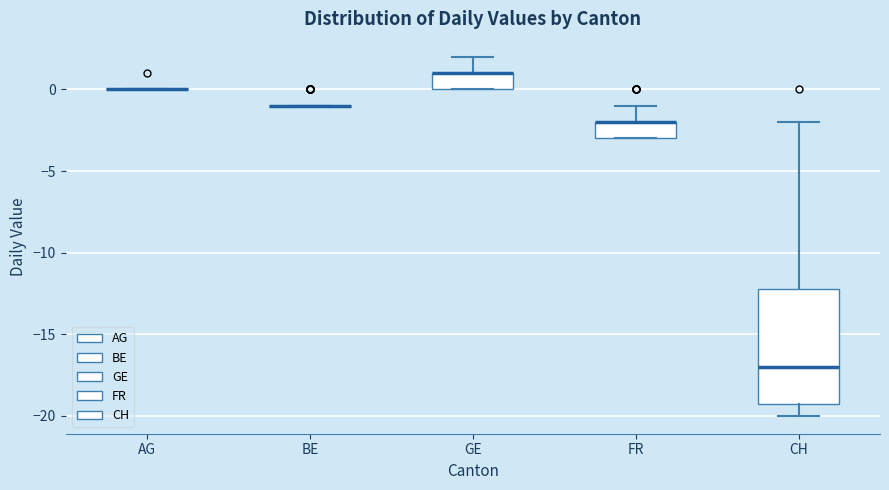

Reading left to right, read every box against the y-axis: the position of its median line, the range the box covers, and the ends of its whiskers. The values are not printed on the chart, so give them approximately, as read against the axis.

AG: box collapsed to a line at 0, whiskers 0 to 0
BE: box collapsed to a line at -1, whiskers -1 to -1
GE: median 1 (drawn on the box's upper edge), box 0 to 1, whiskers 0 to 2
FR: median -2 (drawn on the box's upper edge), box -3 to -2, whiskers -3 to -1
CH: median -17, box -19 to -12, whiskers -20 to -2